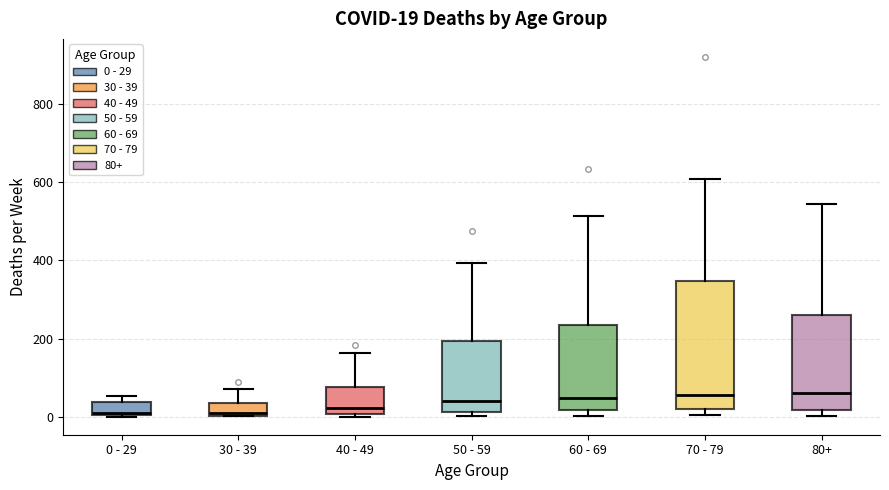

Comparing the boxes themselves (not the whiskers), which one is the tallest?

70 - 79